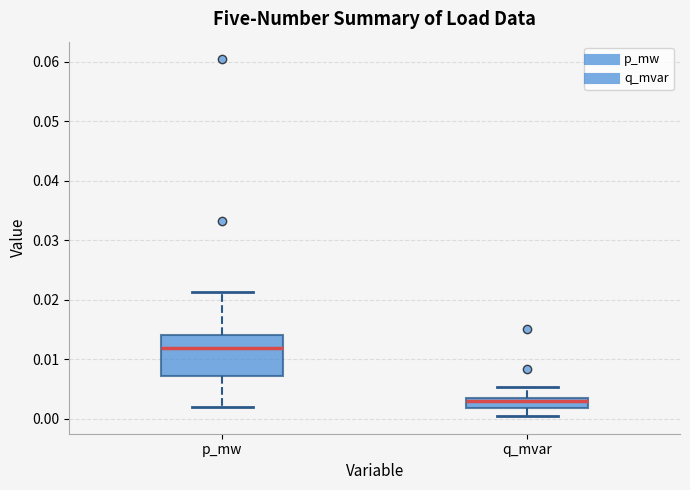

Which box is the tallest, from its lower edge to its upper edge?

p_mw